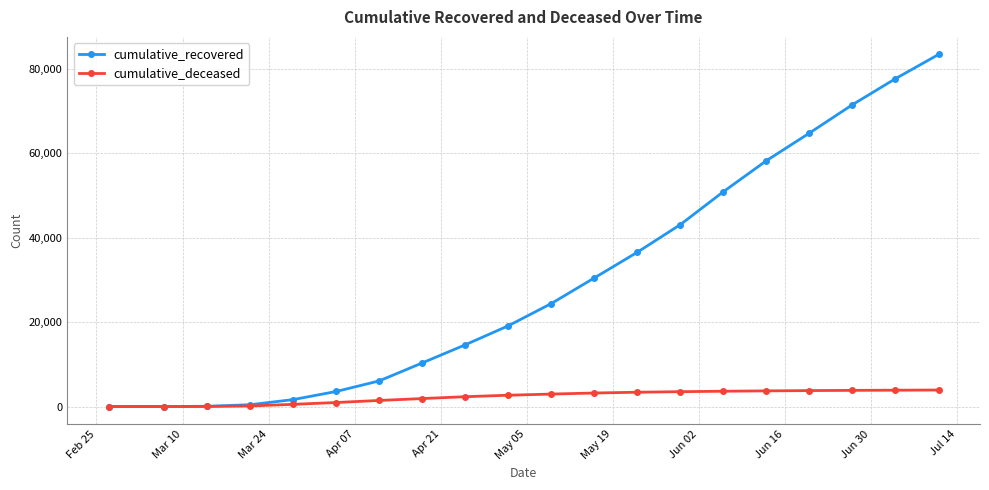

Which series has the largest range (max minus min)?

cumulative_recovered